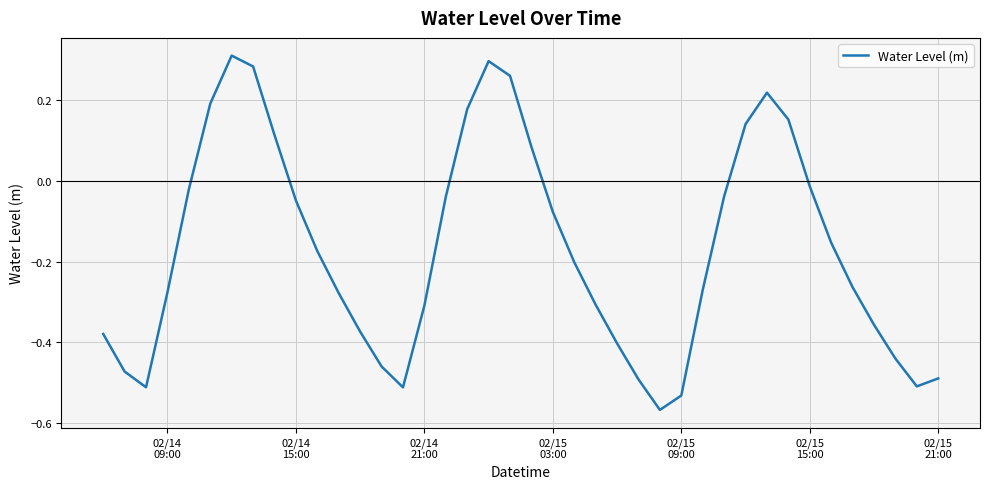

How many distinct data groups are displayed?

1